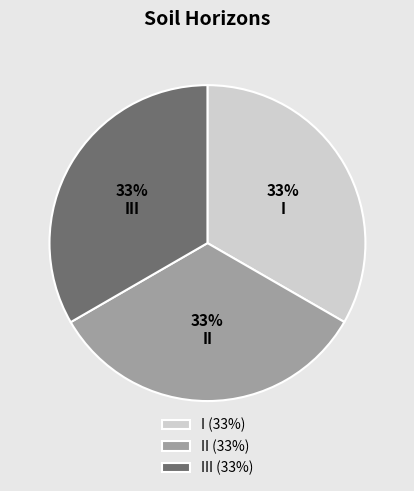

Is the sum of III and II greater than half?

Yes